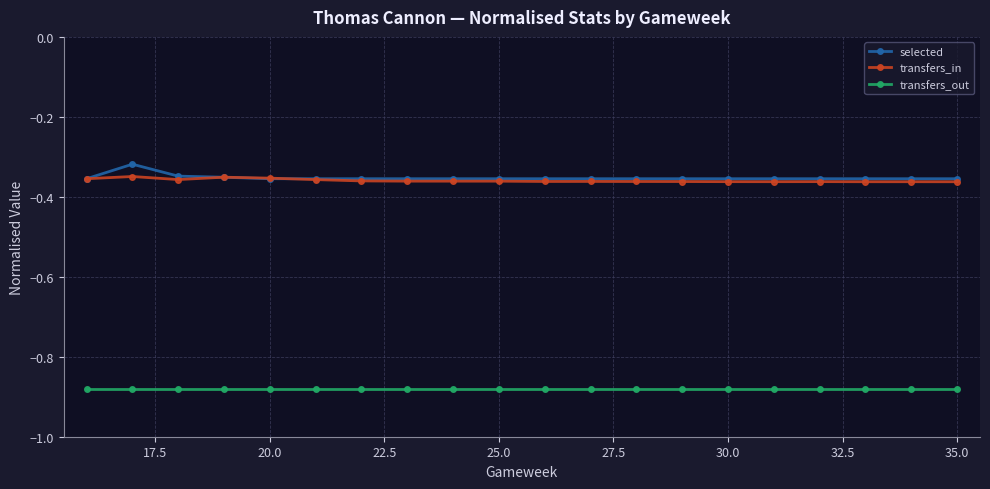

True or false: selected and transfers_out intersect in this chart.

False